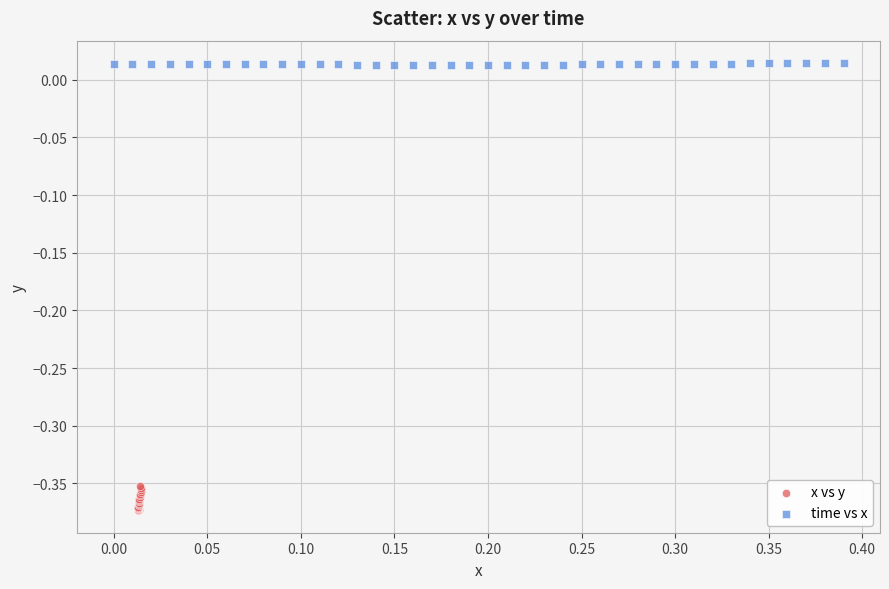

Which series reaches the minimum Y coordinate?

x vs y